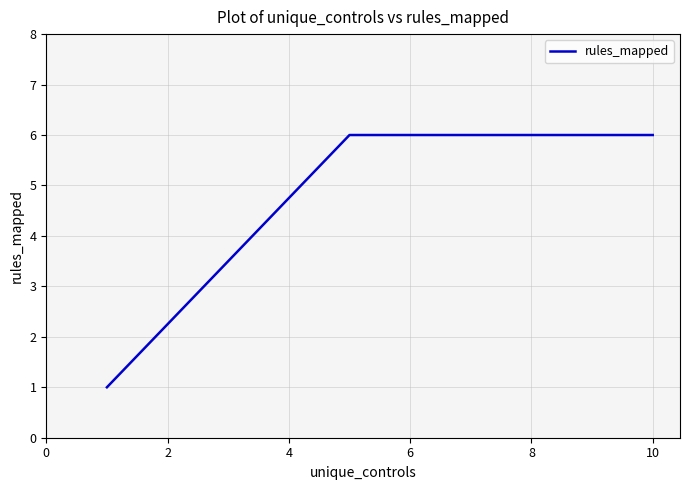

True or false: the data has more than 1 interior local peaks.

False